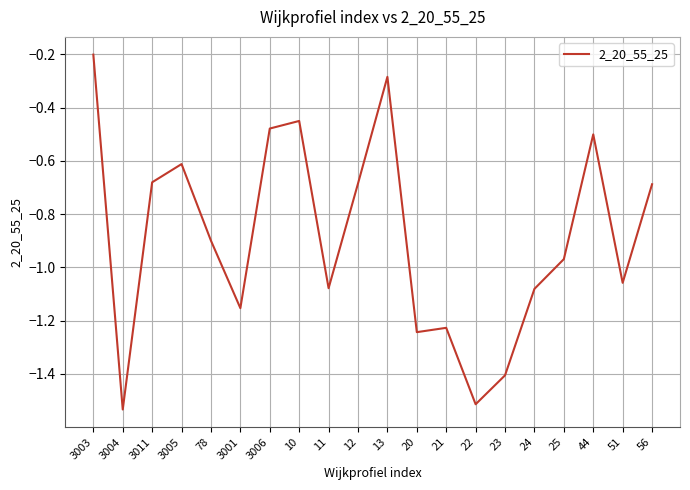

Where is the data nearest to the value 0?

3003